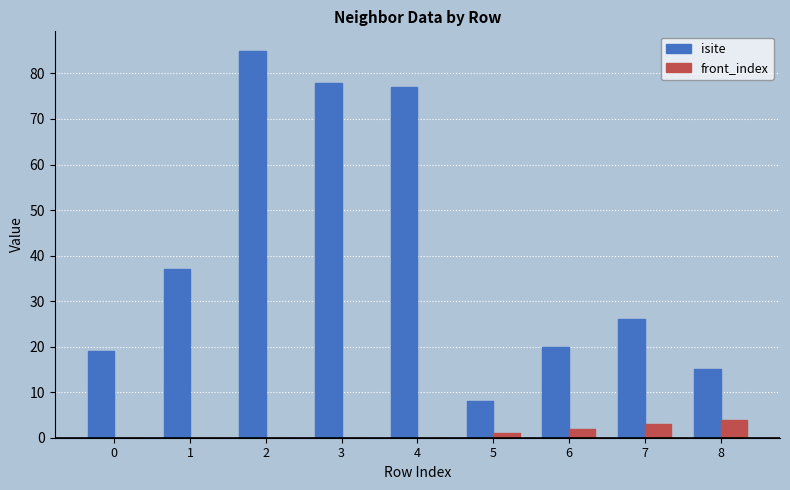

Reading left to right, list all the values displayed in this chart.

isite: 19	37	85	78	77	8	20	26	15
front_index: 0	0	0	0	0	1	2	3	4